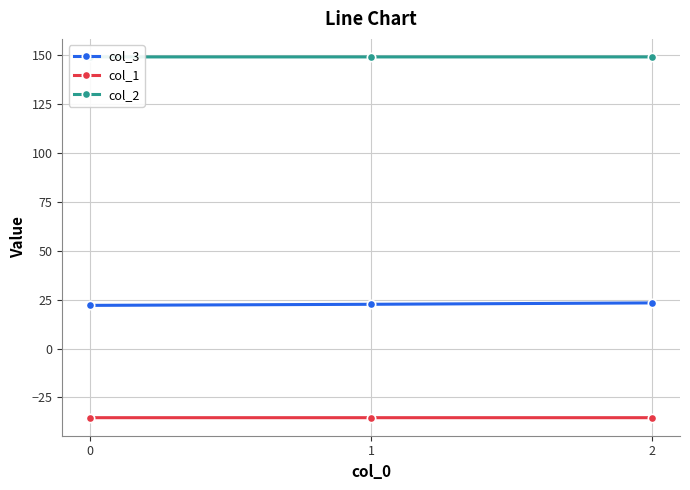

What is the greatest value displayed?

149.2